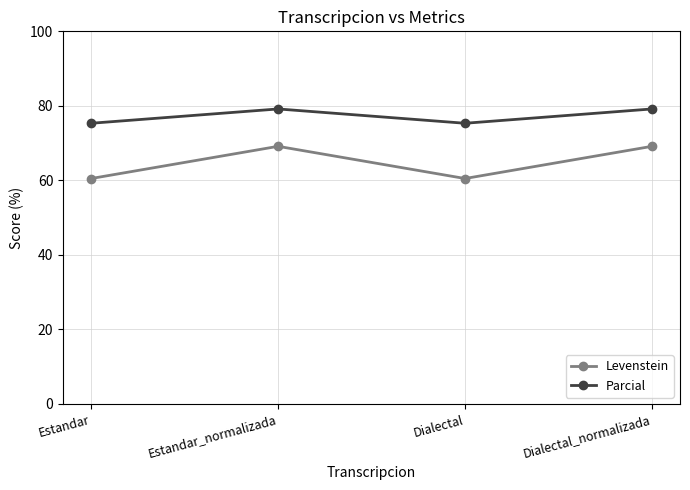

What is the difference between the highest and lowest values at Estandar_normalizada?

10.0